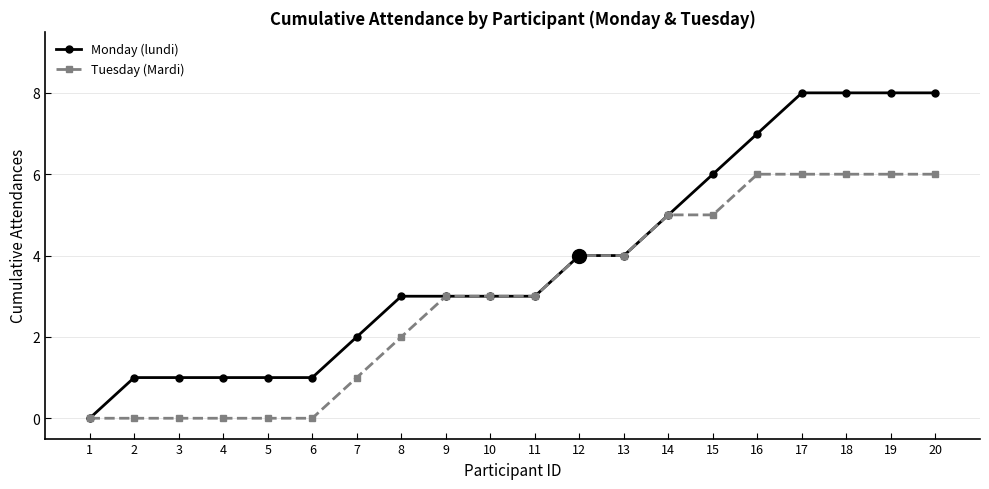

The value of Monday (lundi) at 7 is 2. True or false?

True